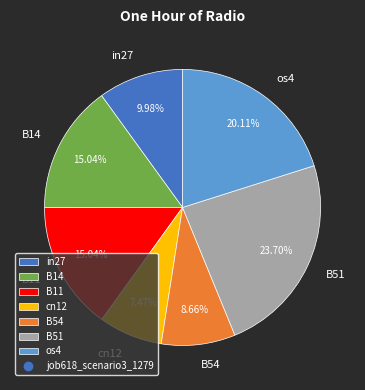

True or false: B14 accounts for 2% of the total.

False